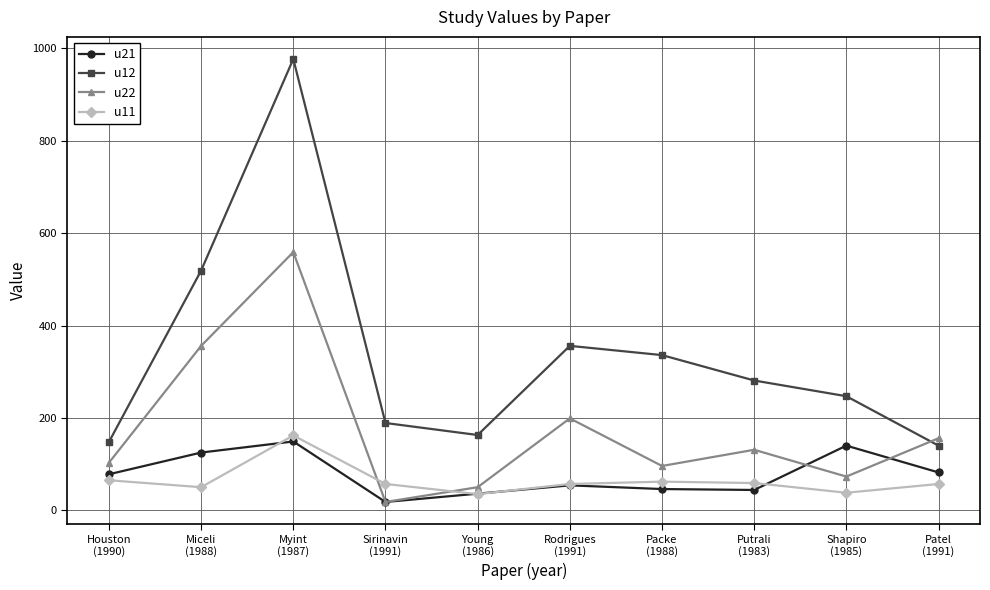

What is the sum of the u21 values at Sirinavin
(1991) and Packe
(1988)?

64